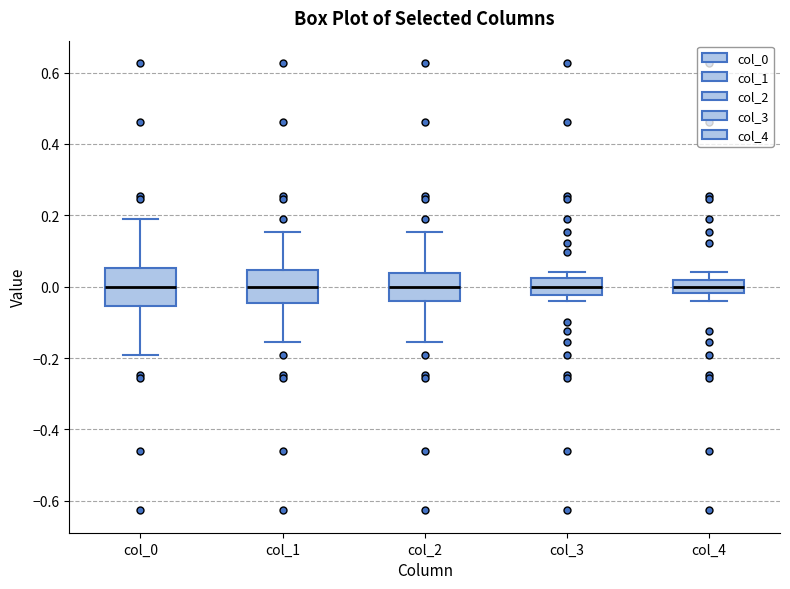

Reading left to right, transcribe this box plot: for each box, give where its median line is, the range the box spans, and where its two whiskers end, as read against the y-axis. The values are not printed on the chart, so give them approximately, as read against the axis.

col_0: median 0.00, box -0.06 to 0.06, whiskers -0.20 to 0.20
col_1: median 0.00, box -0.04 to 0.04, whiskers -0.16 to 0.16
col_2: median 0.00, box -0.04 to 0.04, whiskers -0.16 to 0.16
col_3: median 0.00, box -0.02 to 0.02, whiskers -0.04 to 0.04
col_4: median 0.00, box -0.02 to 0.02, whiskers -0.04 to 0.04